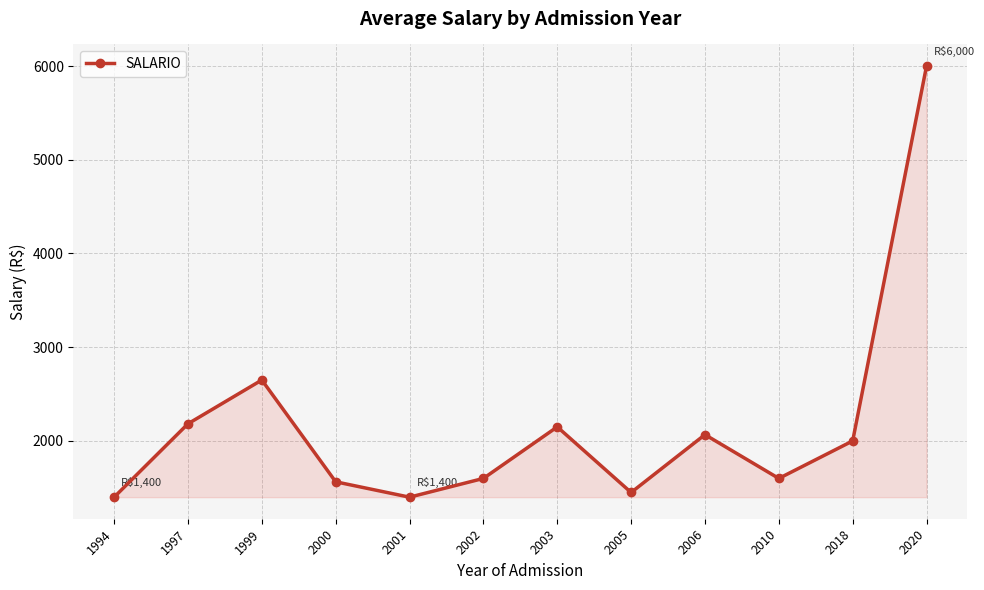

True or false: the data shows 1600 at 2010.

True